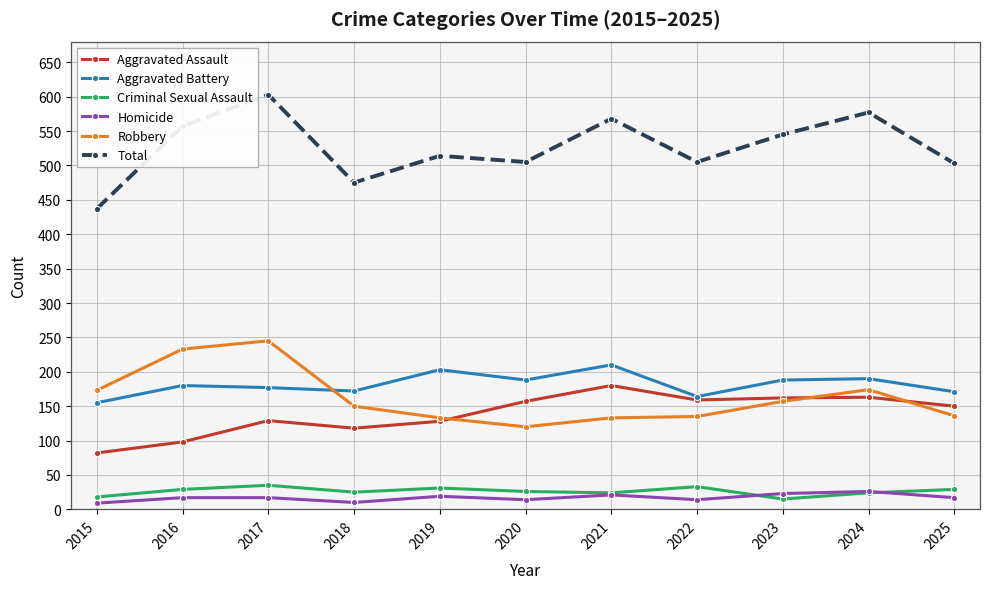

Read the Homicide value at 2025, to the nearest 10.

20